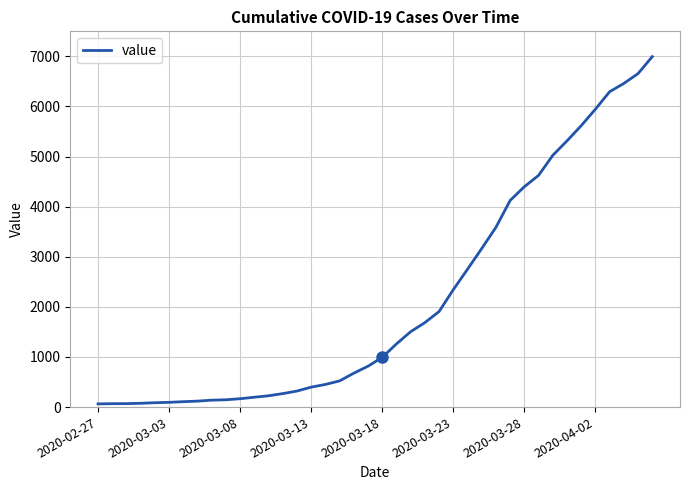

What is the difference between the maximum and minimum values?

6931